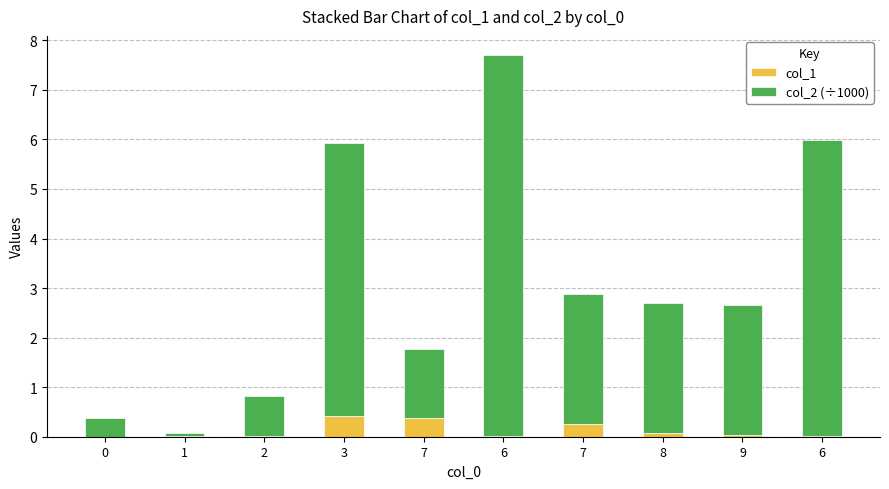

Does the chart contain stacked bars?

Yes